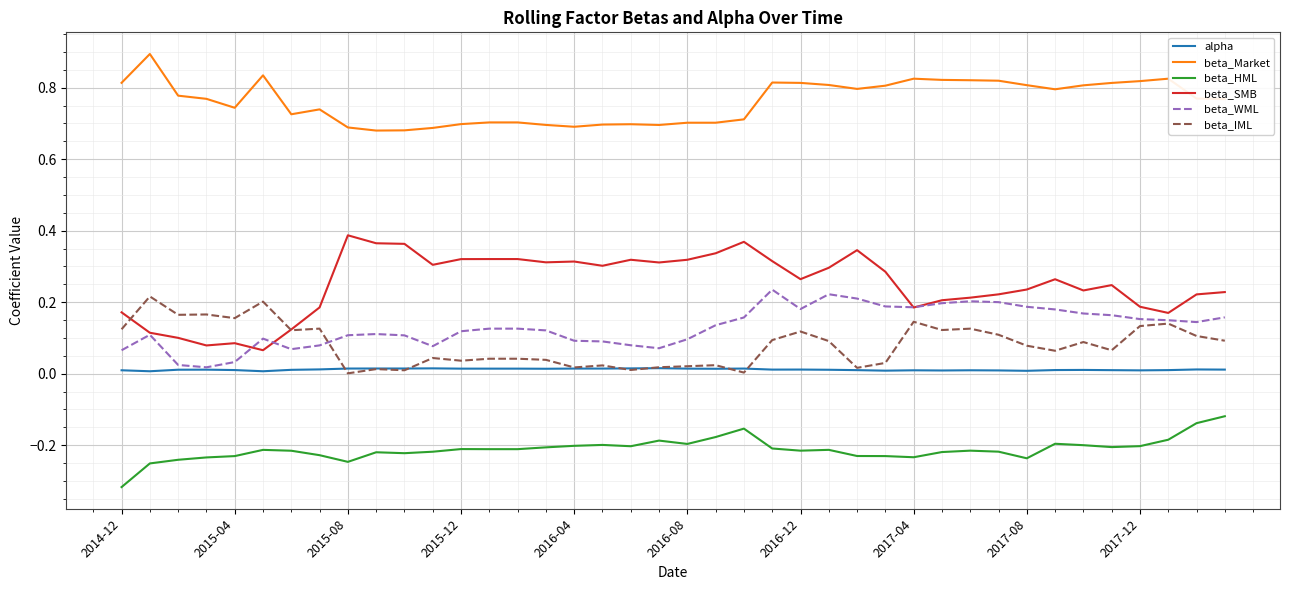

Does the chart display data point markers on the line(s)?

No